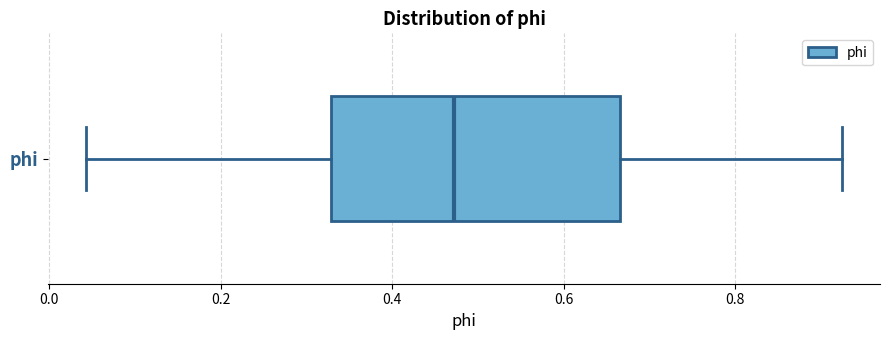

Transcribe this box plot: give where the median line is, the range the box spans, and where the two whiskers end, as read against the x-axis. The values are not printed on the chart, so give them approximately, as read against the axis.

median 0.48, box 0.32 to 0.66, whiskers 0.04 to 0.92